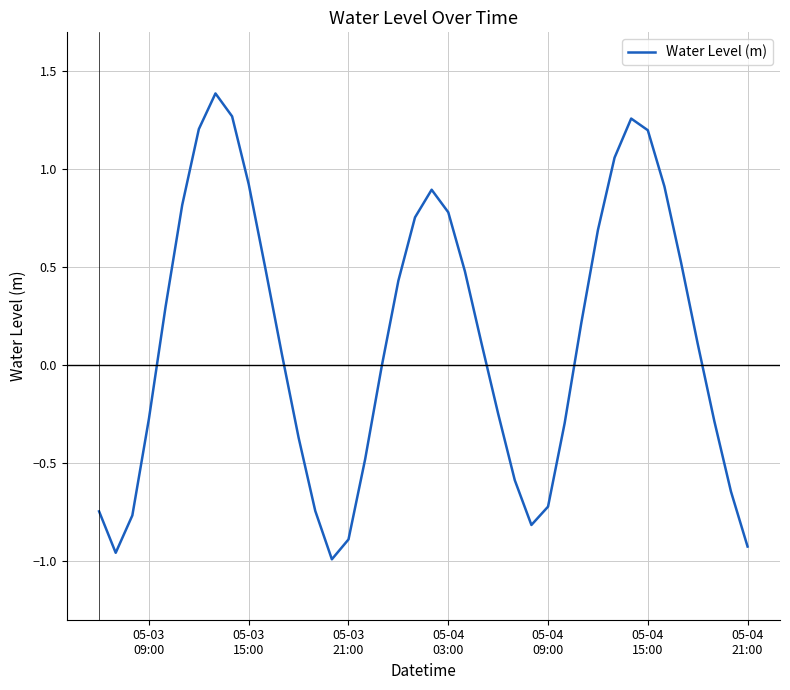

How many lines are shown in the chart?

1